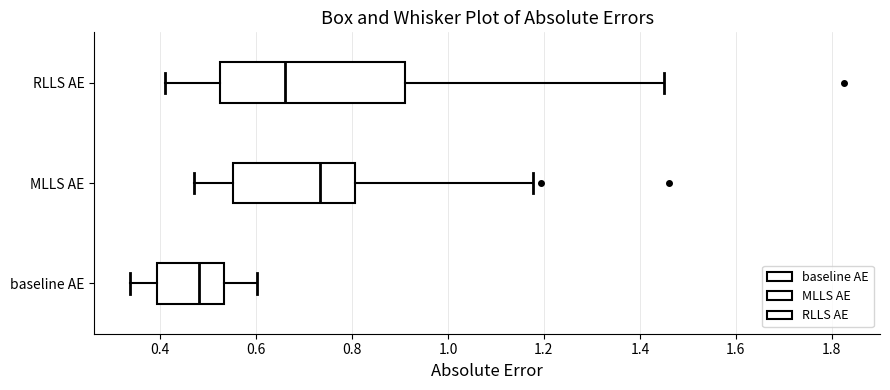

Which box is the widest, from its left edge to its right edge?

RLLS AE